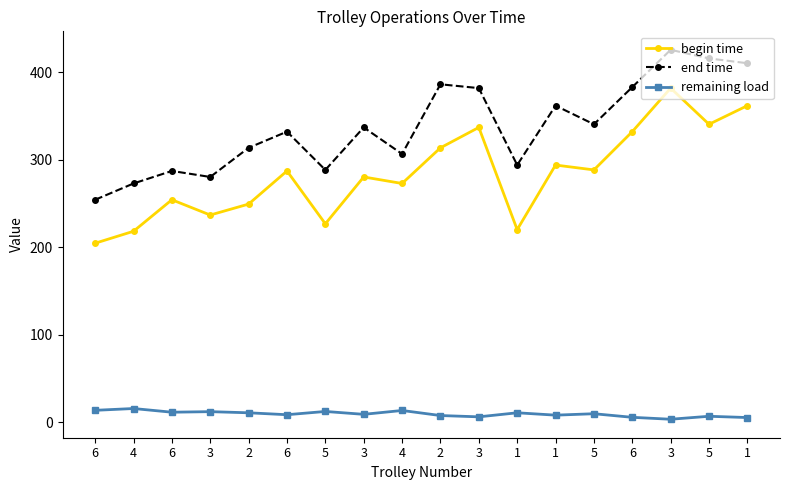

Reading left to right, transcribe all the data shown in this chart.

begin time: 204.5	218.2	254.2	236.7	249.2	287.1	226.7	280.2	272.8	313.5	336.8	220.0	293.8	288.3	332.0	381.7	340.4	361.7
end time: 254.2	272.8	287.1	280.2	313.5	332.0	288.3	336.8	306.5	386.1	381.7	293.8	361.7	340.4	382.8	425.5	415.6	410.1
remaining load: 13.6	15.7	11.5	12.1	10.8	8.6	12.3	9.0	13.4	7.7	6.2	10.8	8.1	9.7	5.6	3.4	6.8	5.4